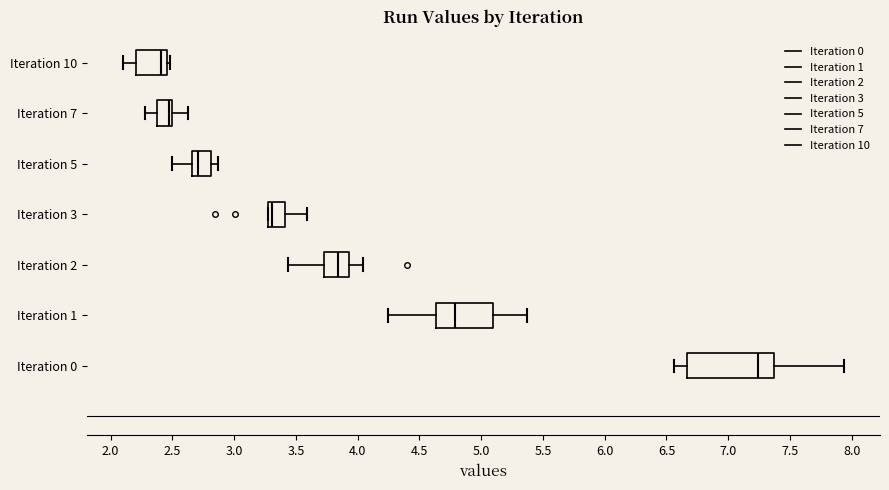

Reading bottom to top, transcribe this box plot: for each box, give where its median line is, the range the box spans, and where its two whiskers end, as read against the x-axis. The values are not printed on the chart, so give them approximately, as read against the axis.

Iteration 0: median 7.25, box 6.65 to 7.35, whiskers 6.55 to 7.95
Iteration 1: median 4.80, box 4.65 to 5.10, whiskers 4.25 to 5.35
Iteration 2: median 3.85, box 3.75 to 3.95, whiskers 3.45 to 4.05
Iteration 3: median 3.30, box 3.25 to 3.40, whiskers 3.25 to 3.60
Iteration 5: median 2.70, box 2.65 to 2.80, whiskers 2.50 to 2.85
Iteration 7: median 2.45, box 2.40 to 2.50, whiskers 2.30 to 2.60
Iteration 10: median 2.40, box 2.20 to 2.45, whiskers 2.10 to 2.50